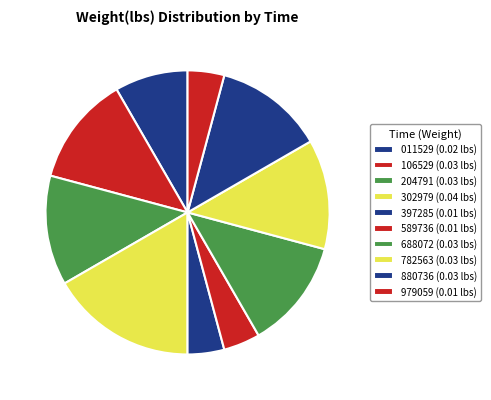

Which category has the biggest portion of the pie?

302979 (0.04 lbs)